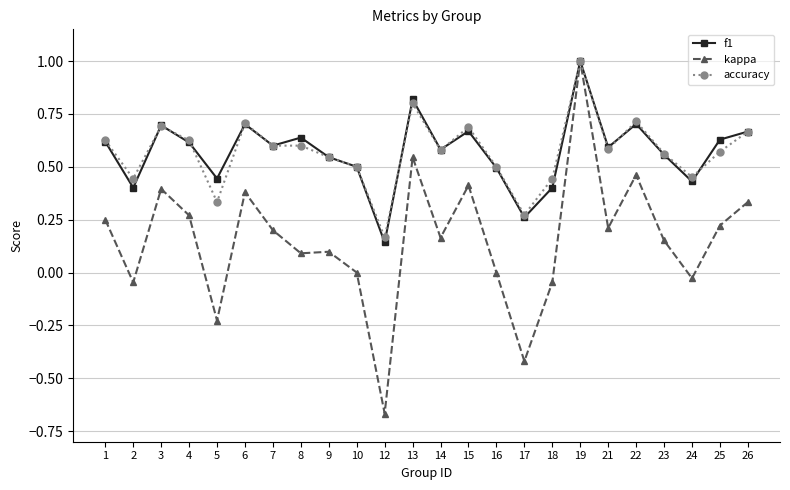

True or false: f1 has more than 1 points higher than both neighbors.

True